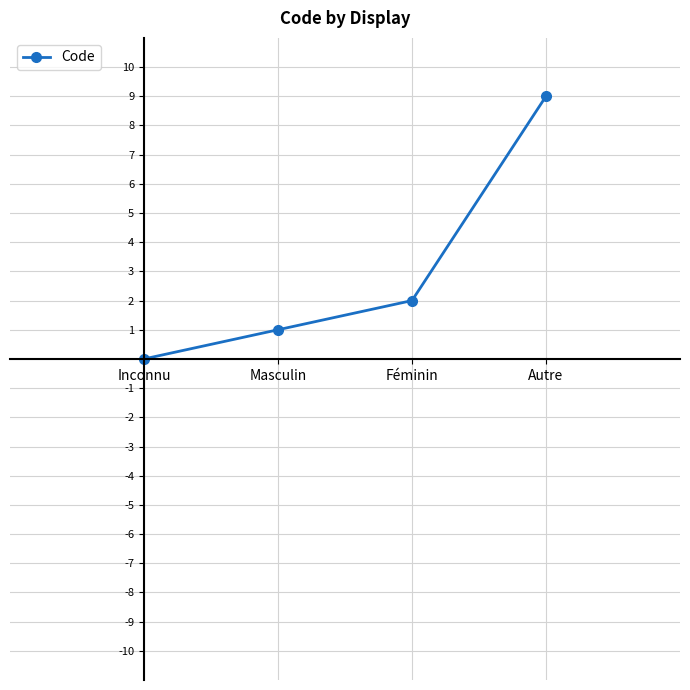

At which category does the chart reach its peak across all series?

Autre